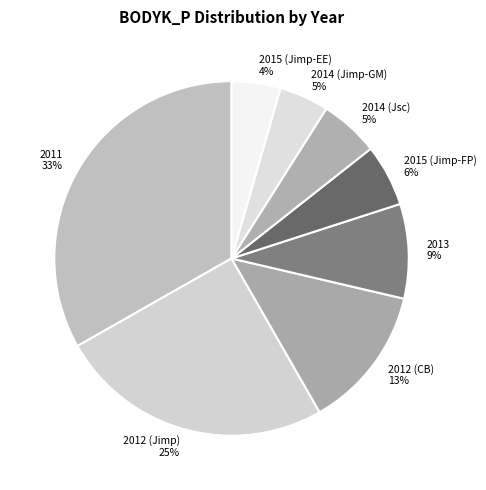

To the nearest percent, what is the combined percentage of 2011 33% and 2012 (Jimp) 25%?

58%